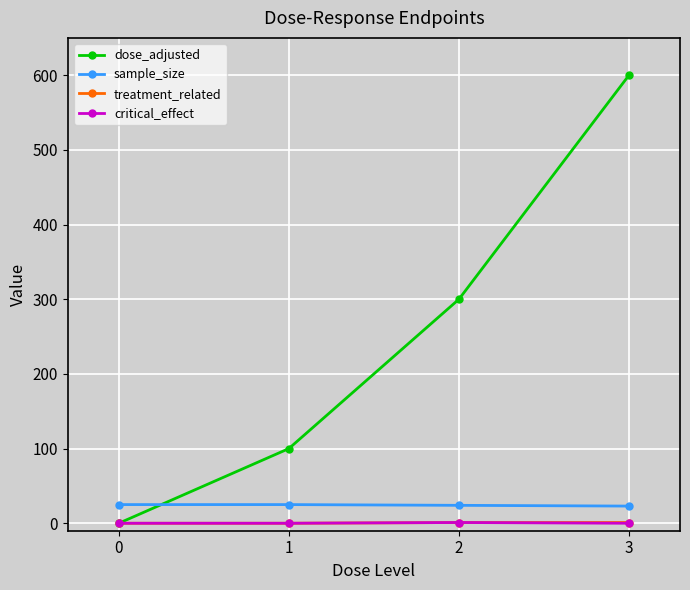

How many values in treatment_related are above zero?

2